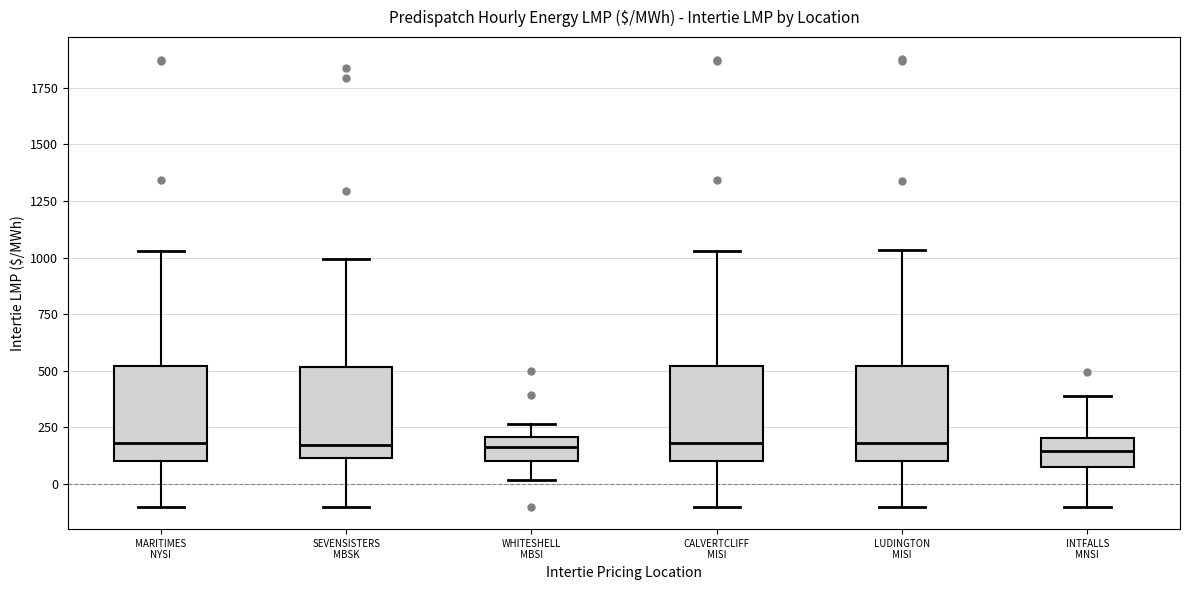

Reading left to right, read every box against the y-axis: the position of its median line, the range the box covers, and the ends of its whiskers. The values are not printed on the chart, so give them approximately, as read against the axis.

MARITIMES NYSI: median 200, box 100 to 500, whiskers -100 to 1050
SEVENSISTERS MBSK: median 150, box 100 to 500, whiskers -100 to 1000
WHITESHELL MBSI: median 150, box 100 to 200, whiskers 0 to 250
CALVERTCLIFF MISI: median 200, box 100 to 500, whiskers -100 to 1050
LUDINGTON MISI: median 200, box 100 to 500, whiskers -100 to 1050
INTFALLS MNSI: median 150, box 50 to 200, whiskers -100 to 400